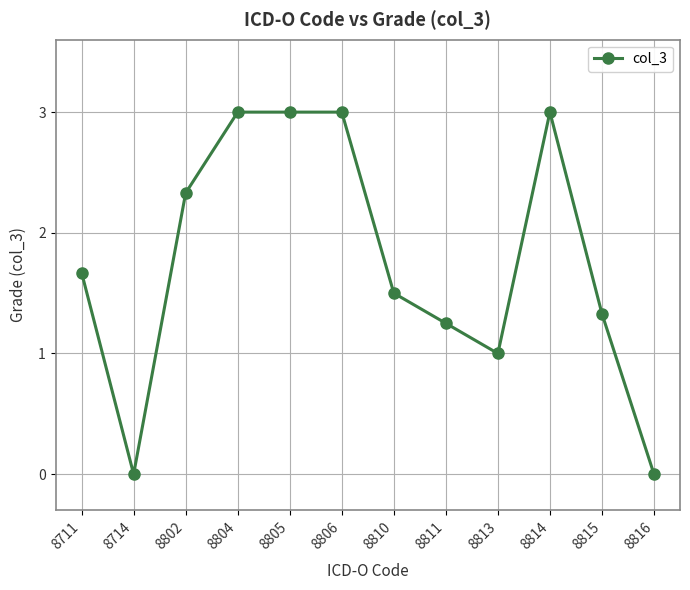

Between 8805 and 8802, which is larger?

8805